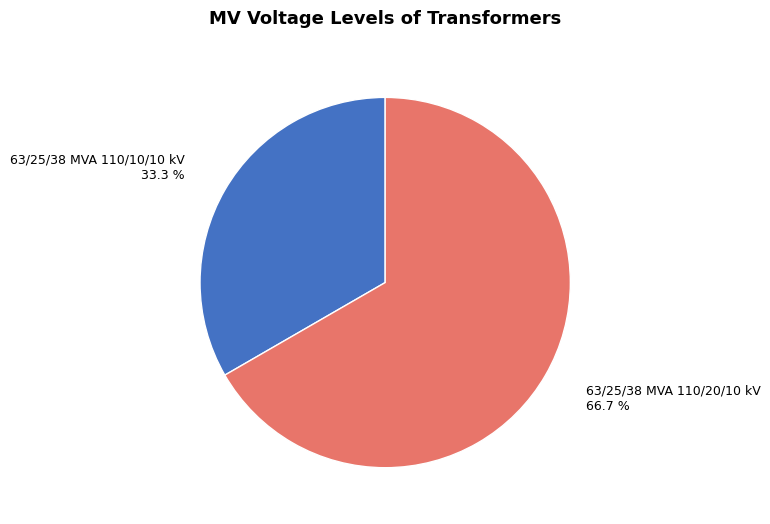

What is the smallest slice in the pie chart?

63/25/38 MVA 110/10/10 kV